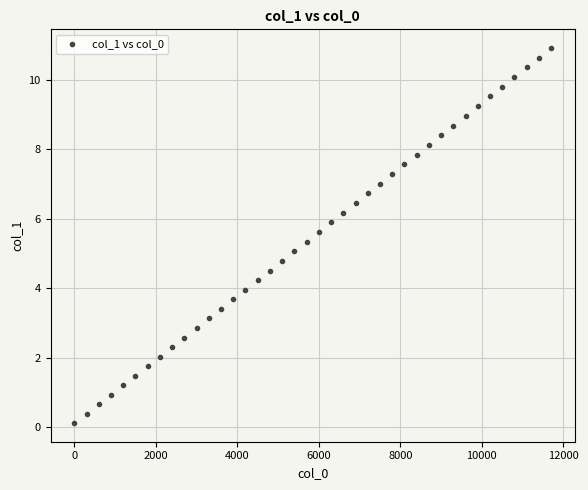

What is the range of Y values (max minus min)?

10.8